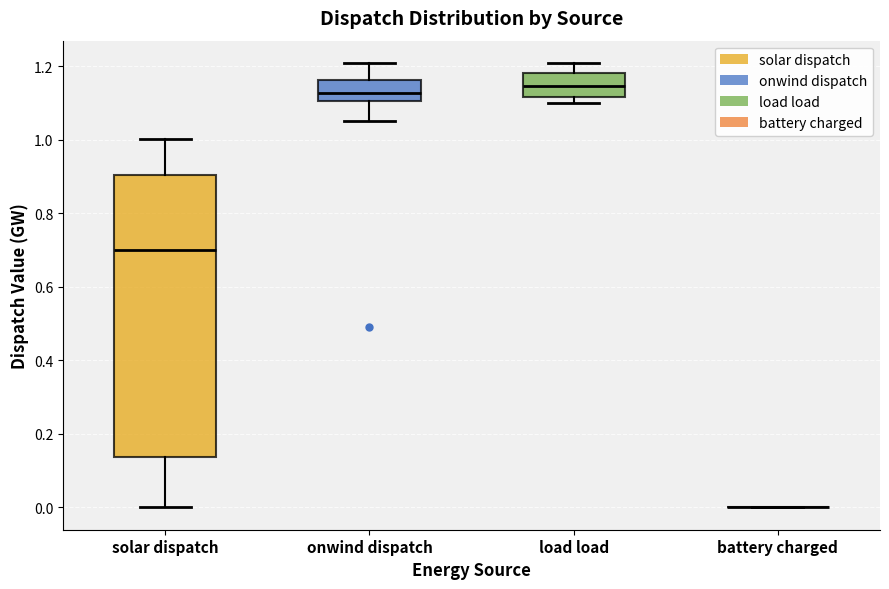

Reading left to right, read every box against the y-axis: the position of its median line, the range the box covers, and the ends of its whiskers. The values are not printed on the chart, so give them approximately, as read against the axis.

solar dispatch: median 0.70, box 0.14 to 0.90, whiskers 0.00 to 1.00
onwind dispatch: median 1.12, box 1.10 to 1.16, whiskers 1.06 to 1.20
load load: median 1.14, box 1.12 to 1.18, whiskers 1.10 to 1.20
battery charged: box collapsed to a line at 0.00, whiskers 0.00 to 0.00